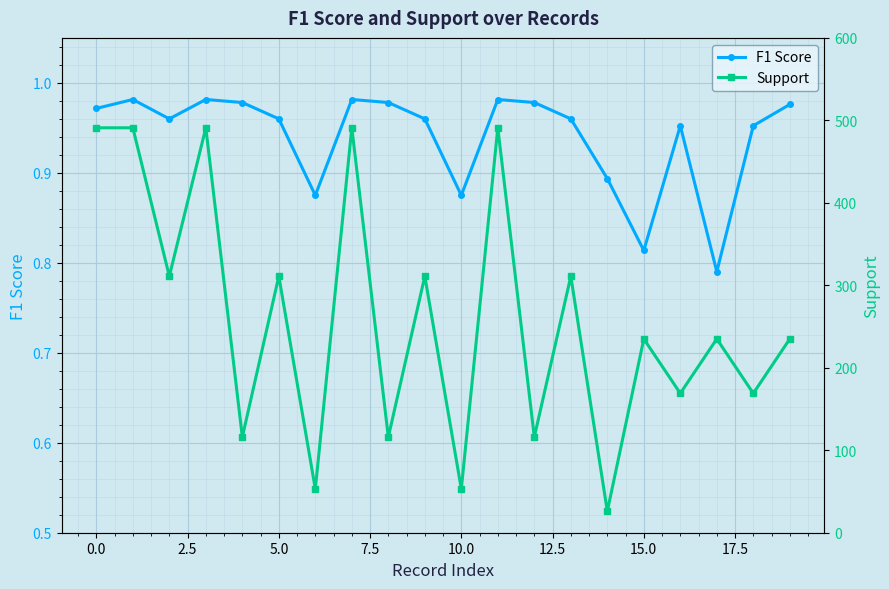

Is it true that F1 Score equals 1.3 at 15.0?

False